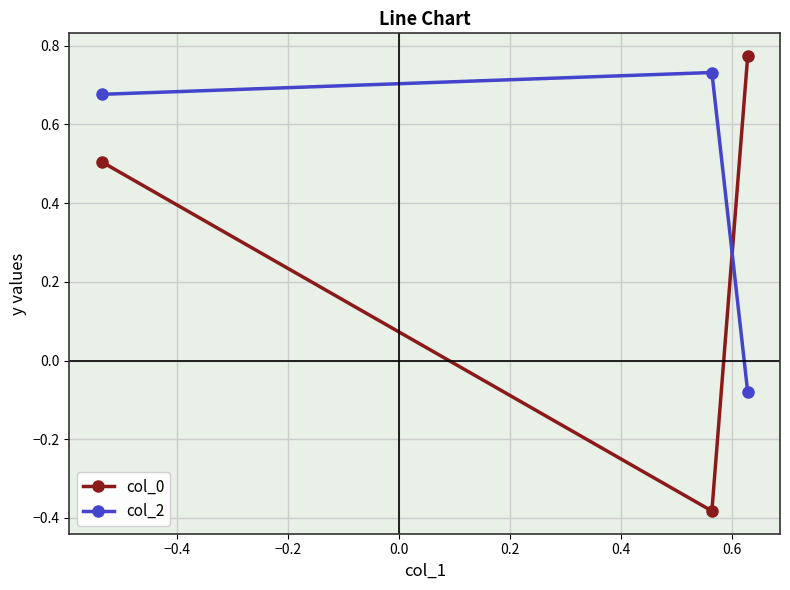

Which series has the widest spread of values?

col_0